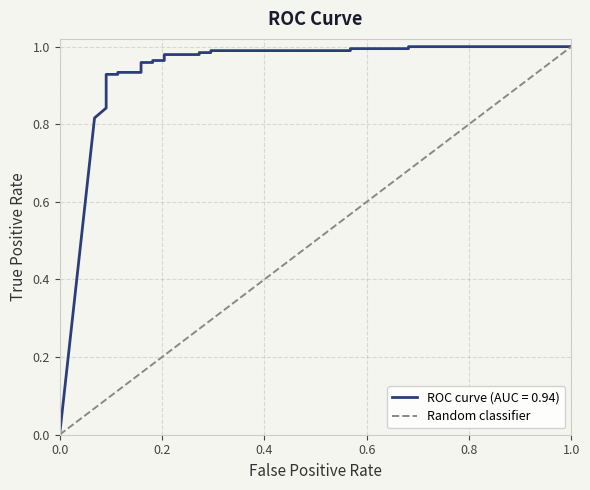

Read the value at 1.0.

1